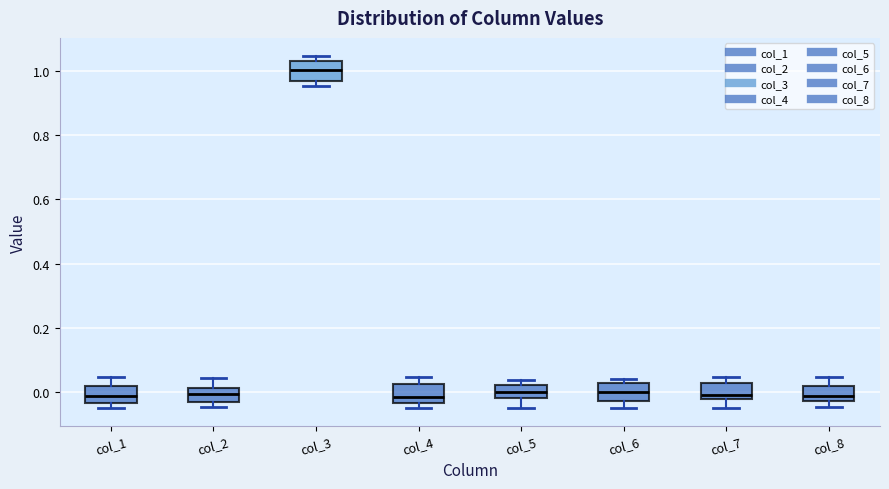

Reading left to right, transcribe this box plot: for each box, give where its median line is, the range the box spans, and where its two whiskers end, as read against the y-axis. The values are not printed on the chart, so give them approximately, as read against the axis.

col_1: median 0.00, box -0.04 to 0.02, whiskers -0.04 (just below the box's lower edge) to 0.04
col_2: median 0.00, box -0.04 to 0.02, whiskers -0.04 (just below the box's lower edge) to 0.04
col_3: median 1.00, box 0.96 to 1.04, whiskers 0.96 (just below the box's lower edge) to 1.04 (just above the box's upper edge)
col_4: median -0.02, box -0.04 to 0.02, whiskers -0.04 (just below the box's lower edge) to 0.04
col_5: median 0.00, box -0.02 to 0.02, whiskers -0.04 to 0.04
col_6: median 0.00, box -0.02 to 0.04, whiskers -0.04 to 0.04 (just above the box's upper edge)
col_7: median 0.00, box -0.02 to 0.04, whiskers -0.04 to 0.04 (just above the box's upper edge)
col_8: median -0.02 (just above the box's lower edge), box -0.02 to 0.02, whiskers -0.04 to 0.04